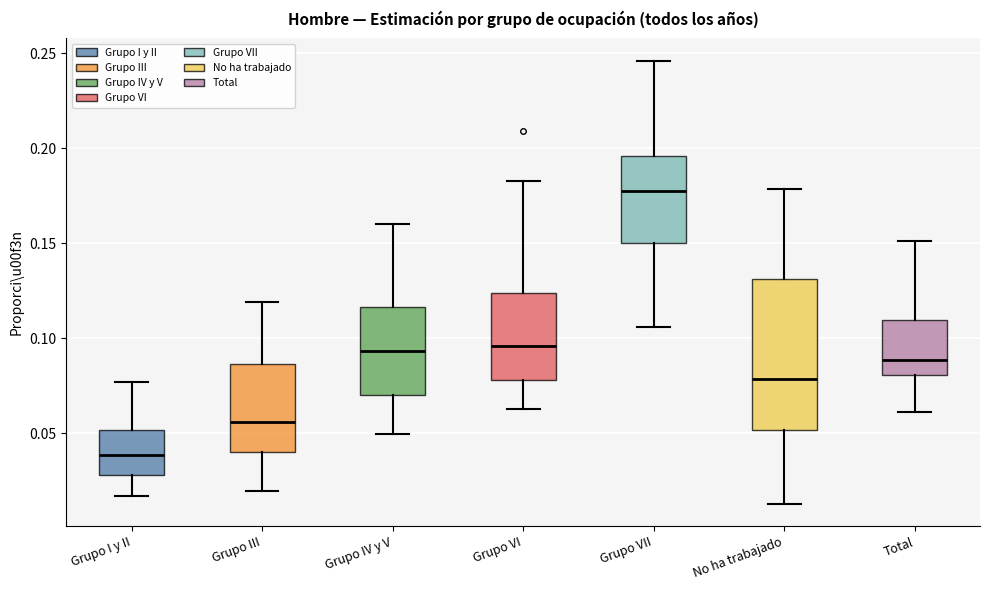

Which box's median line is the lowest?

Grupo I y II